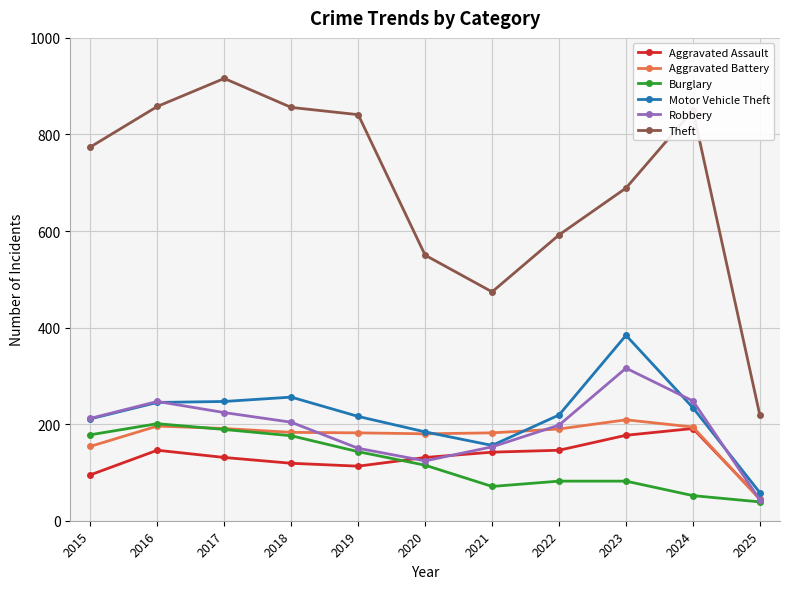

What is the spread (max minus min) of values at 2017?

785